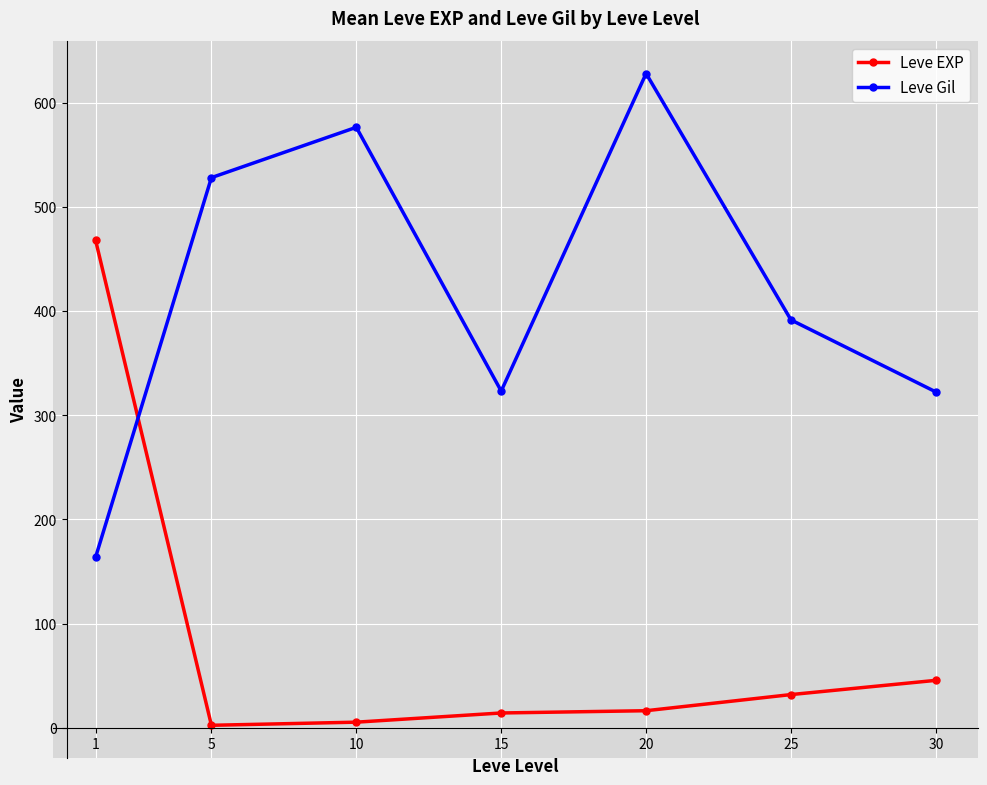

How many lines are shown in the chart?

2